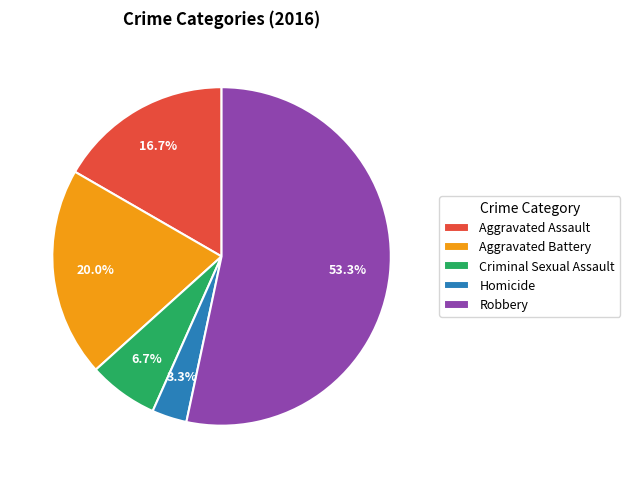

What is the majority slice?

Robbery